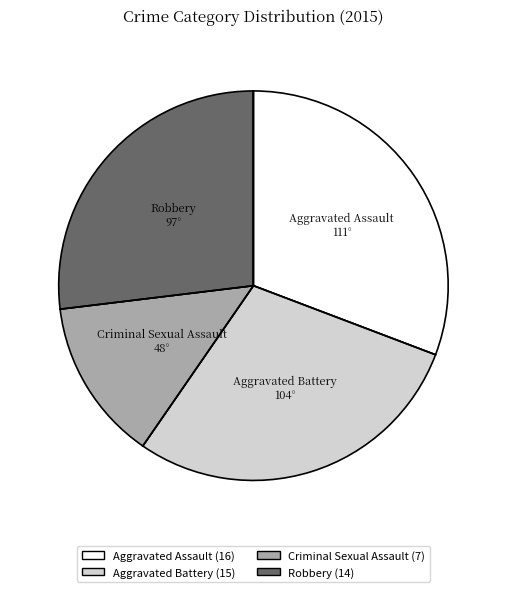

Combined, do Aggravated Battery and Robbery account for over 50%?

Yes